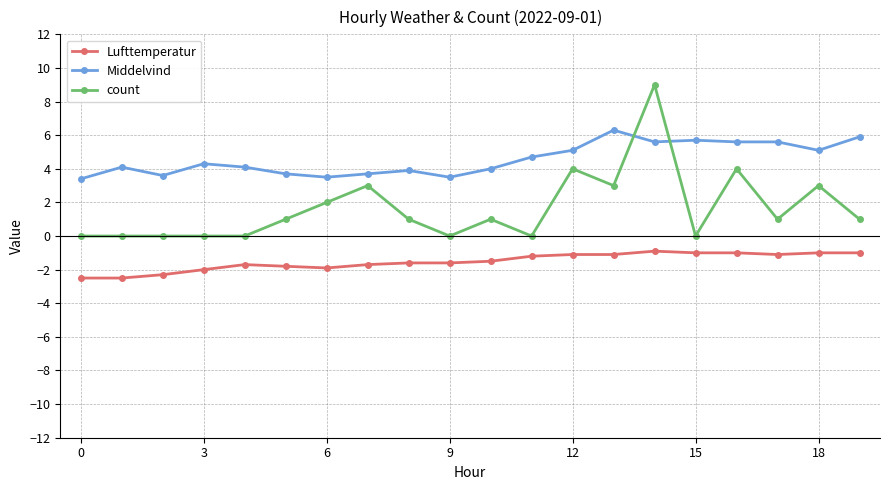

What is the highest value of the Middelvind series?

6.3